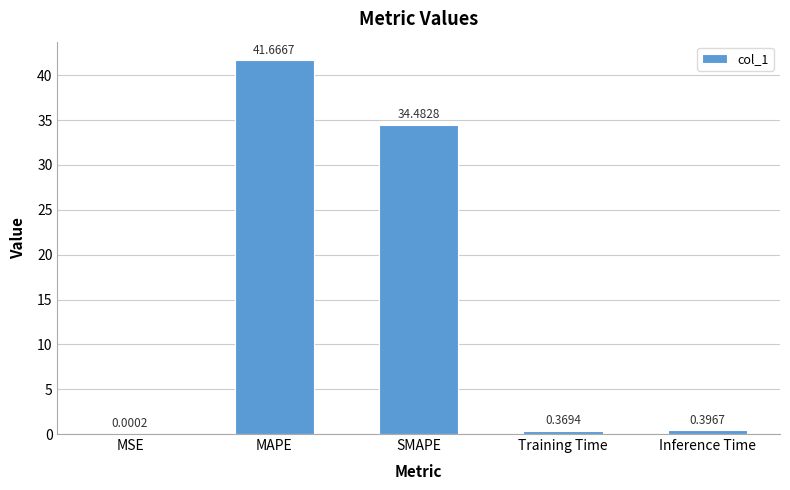

What is the sum of the values at MAPE and Training Time?

42.0